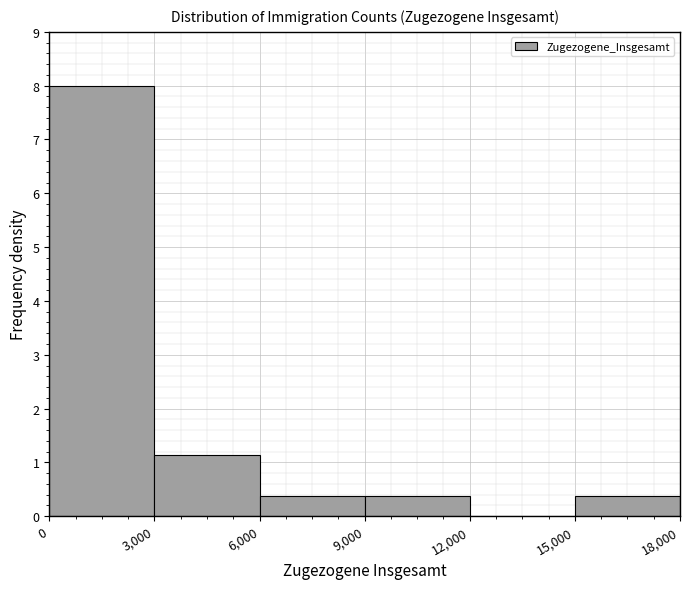

Reading left to right, transcribe this chart: for each bar, give the range it covers on the x-axis and its height. The values are not printed on the chart, so give them approximately, as read against the axis.

0 to 3,000: 8.0
3,000 to 6,000: 1.1
6,000 to 9,000: 0.4
9,000 to 12,000: 0.4
12,000 to 15,000: 0
15,000 to 18,000: 0.4